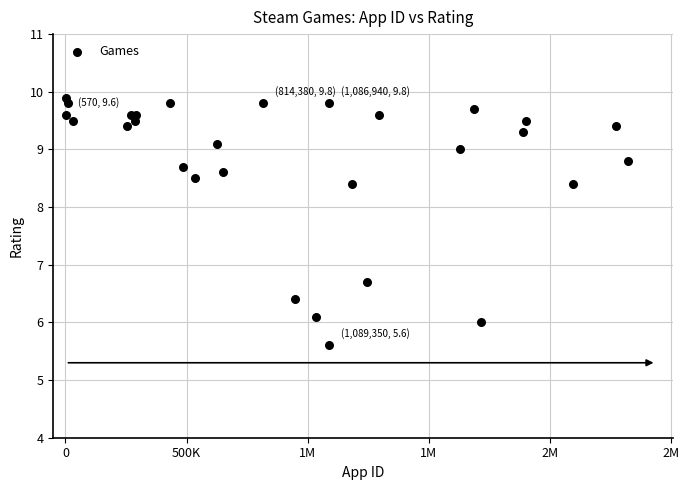

What Y value in the scatter plot is closest to 7?

6.7